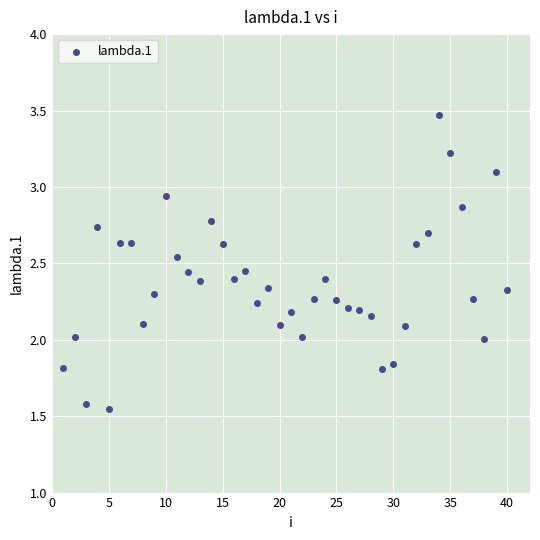

What is the range of Y values (max minus min)?

1.9